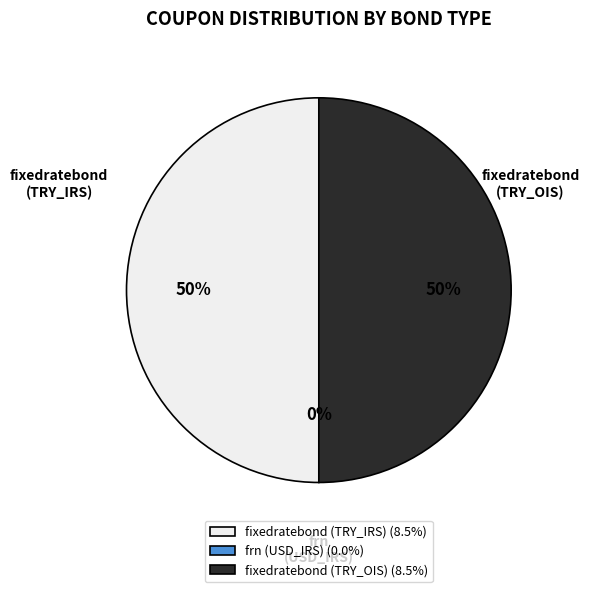

Count the number of slices in the pie.

3